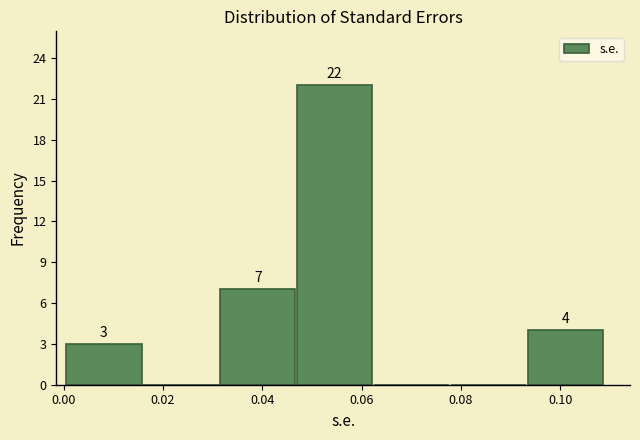

Over which range of the x-axis is the bar tallest?

0.046 to 0.062